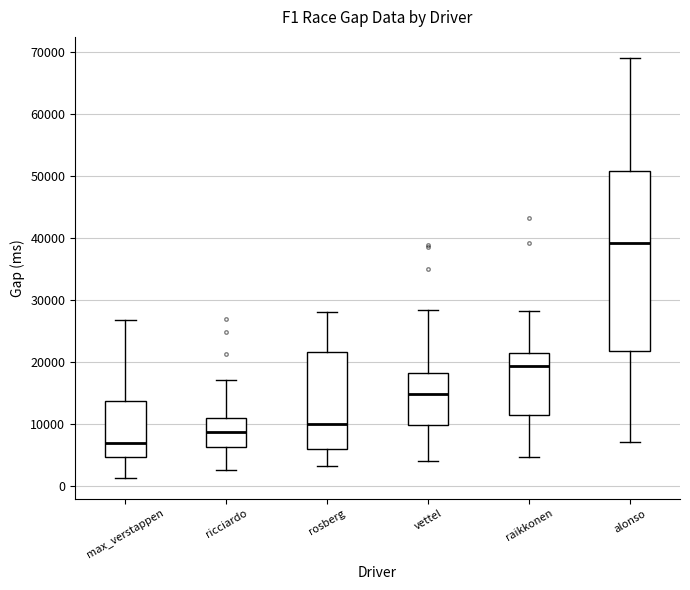

Reading left to right, read every box against the y-axis: the position of its median line, the range the box covers, and the ends of its whiskers. The values are not printed on the chart, so give them approximately, as read against the axis.

max_verstappen: median 7000, box 5000 to 14000, whiskers 1000 to 27000
ricciardo: median 9000, box 6000 to 11000, whiskers 3000 to 17000
rosberg: median 10000, box 6000 to 22000, whiskers 3000 to 28000
vettel: median 15000, box 10000 to 18000, whiskers 4000 to 28000
raikkonen: median 19000, box 11000 to 21000, whiskers 5000 to 28000
alonso: median 39000, box 22000 to 51000, whiskers 7000 to 69000